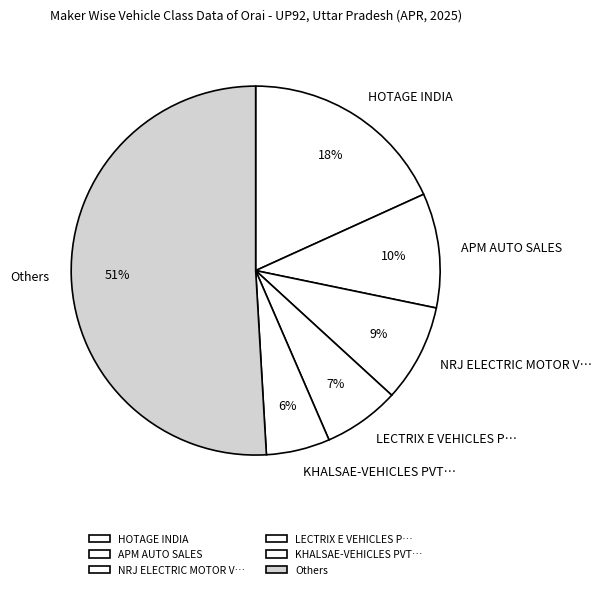

What percentage is the HOTAGE INDIA slice, to the nearest percent?

18%